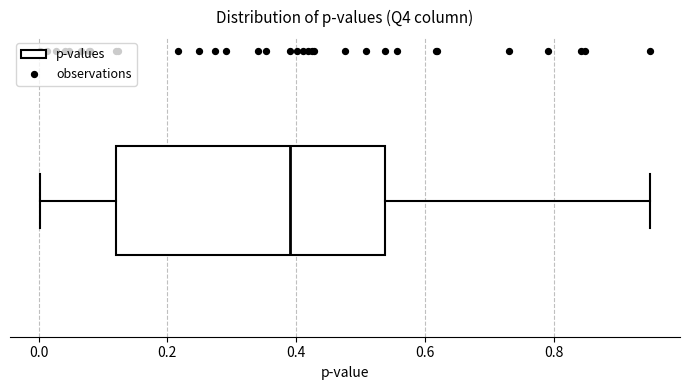

Read this box plot against the x-axis: the position of the median line, the range covered by the box, and the ends of both whiskers. The values are not printed on the chart, so give them approximately, as read against the axis.

median 0.40, box 0.12 to 0.54, whiskers 0.00 to 0.94